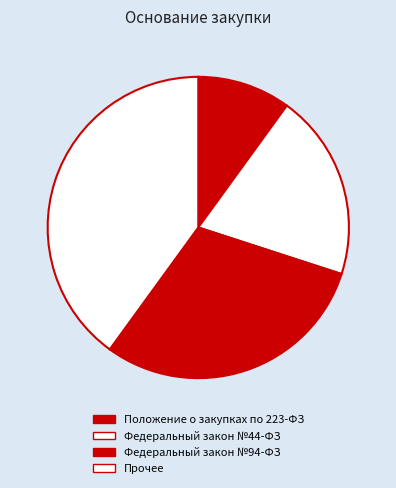

Count the number of slices in the pie.

4